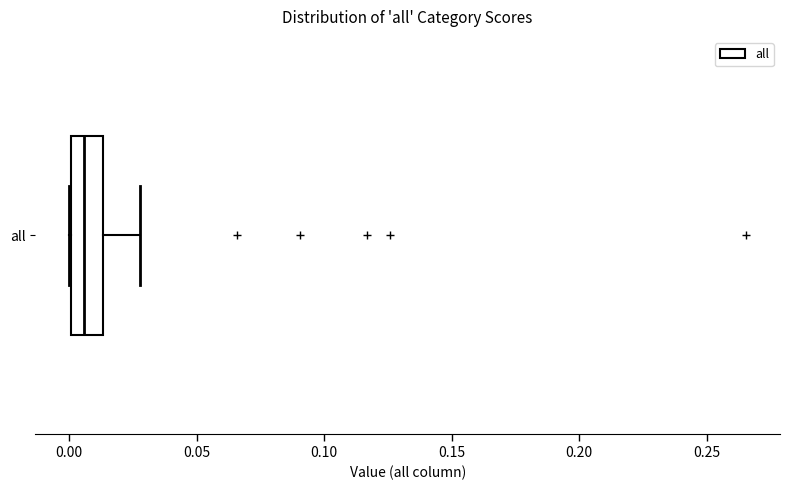

Read this box plot against the x-axis: the position of the median line, the range covered by the box, and the ends of both whiskers. The values are not printed on the chart, so give them approximately, as read against the axis.

median 0.005, box 0.000 to 0.015, whiskers 0.000 to 0.030